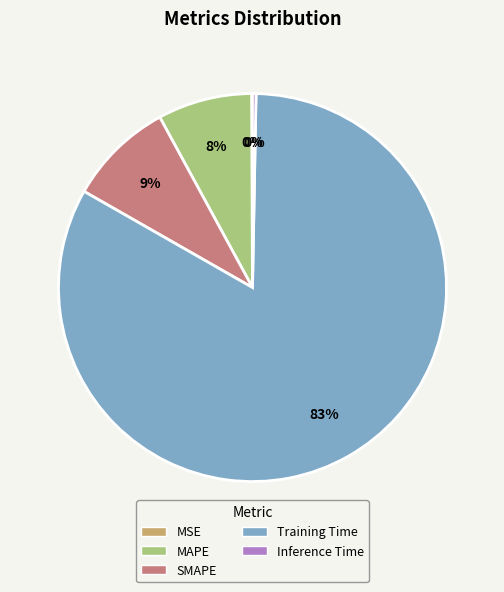

Which has a higher value, SMAPE or Inference Time?

SMAPE